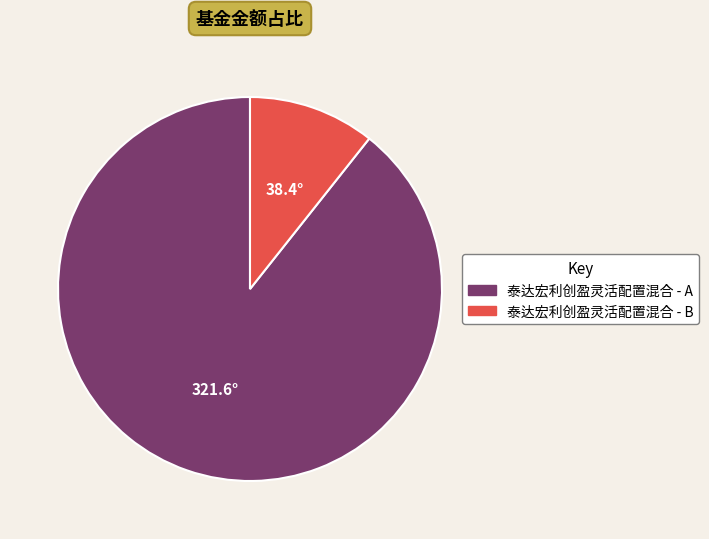

Which slice represents more than half of the pie?

泰达宏利创盈灵活配置混合 - A